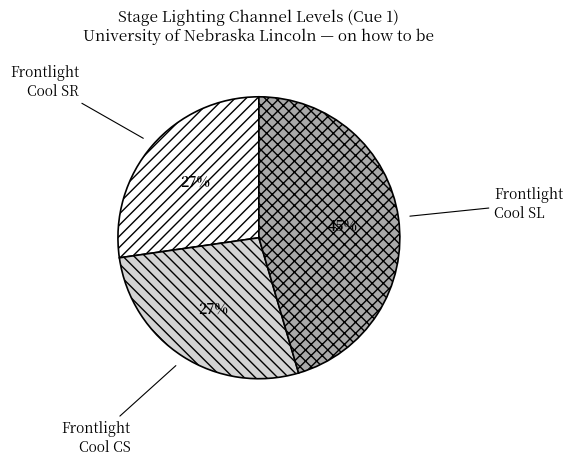

Count the number of slices in the pie.

3